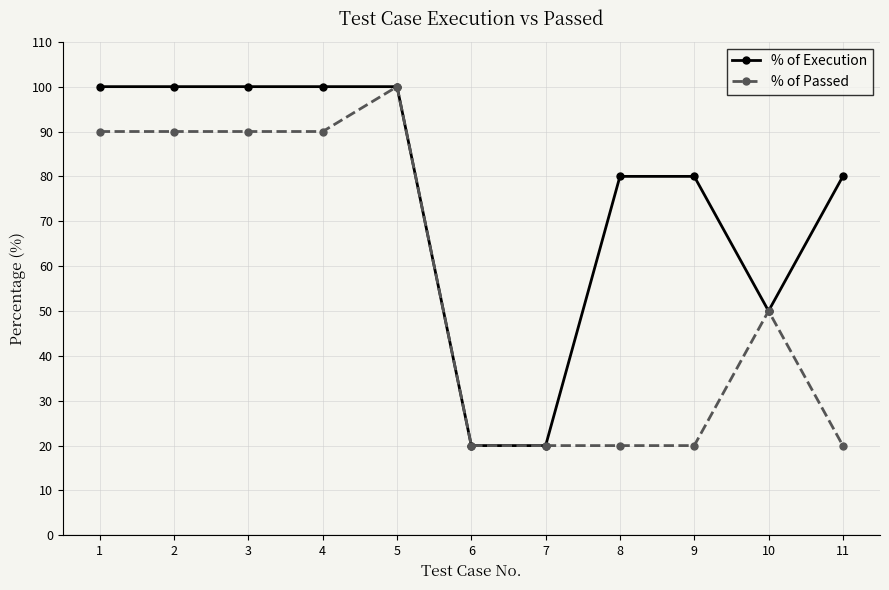

Reading right to left, transcribe all the data shown in this chart.

% of Execution: 80	50	80	80	20	20	100	100	100	100	100
% of Passed: 20	50	20	20	20	20	100	90	90	90	90